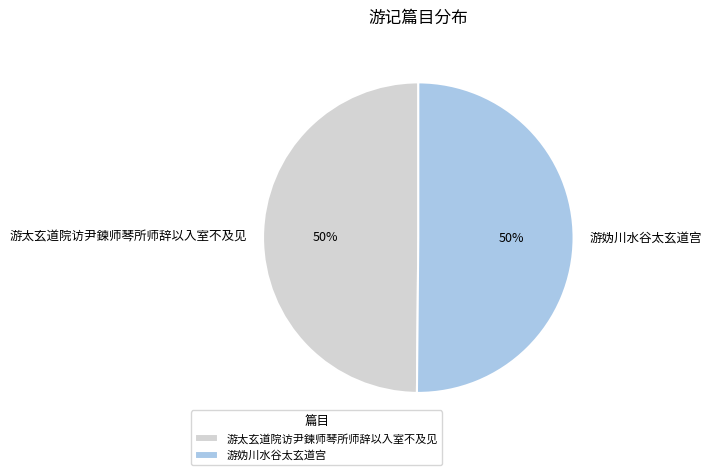

Approximately how many times larger is the value at 游妫川水谷太玄道宫 compared to 游太玄道院访尹鍊师琴所师辞以入室不及见?

1.0